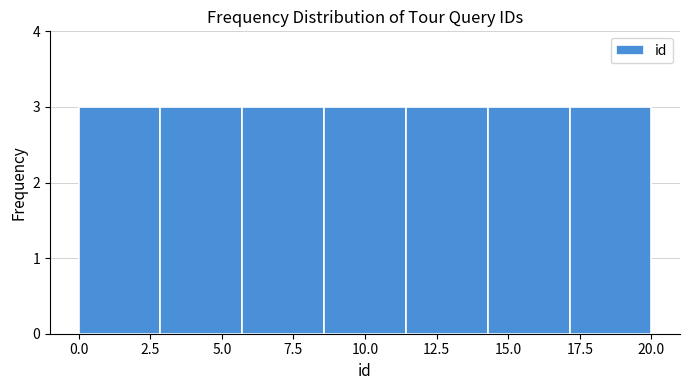

How tall is the bar that spans 3.0 to 5.5 on the x-axis? Neither the bar edges nor the heights are printed on the chart, so give them approximately, as read against the axes.

3